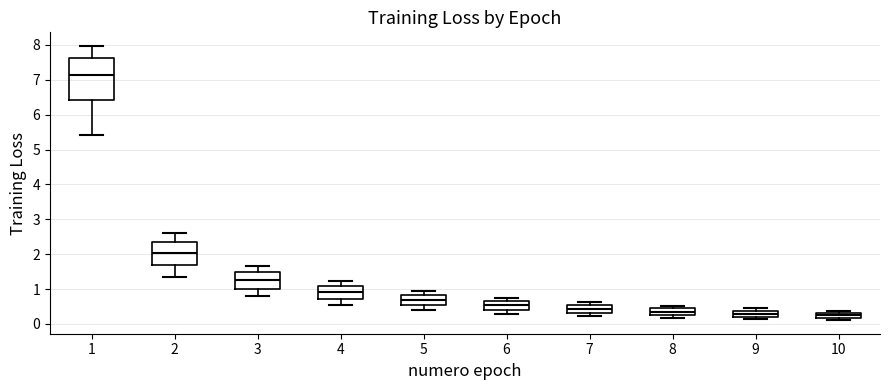

Which box's median line is the highest?

1